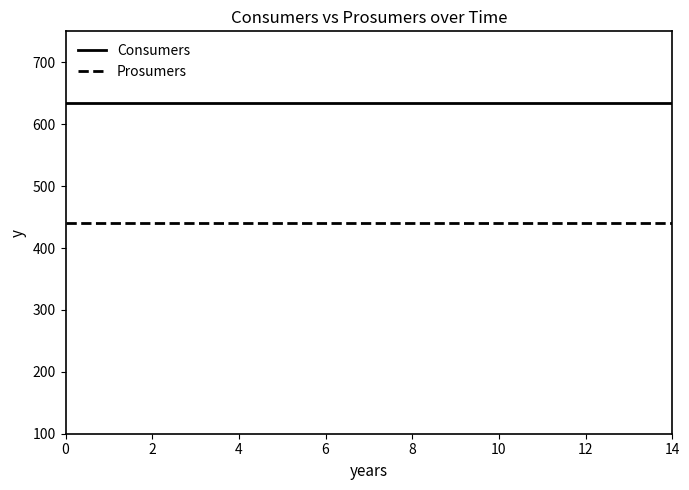

True or false: Consumers and Prosumers cross at least once.

False